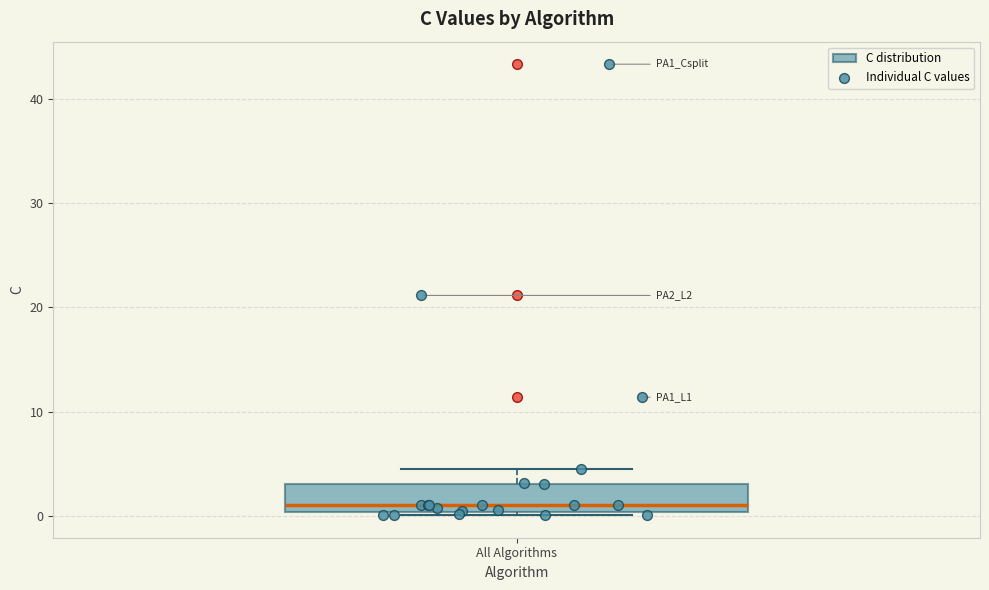

Where is the upper edge of the box for All Algorithms on the y-axis? The values are not printed on the chart, so give them approximately, as read against the axis.

3